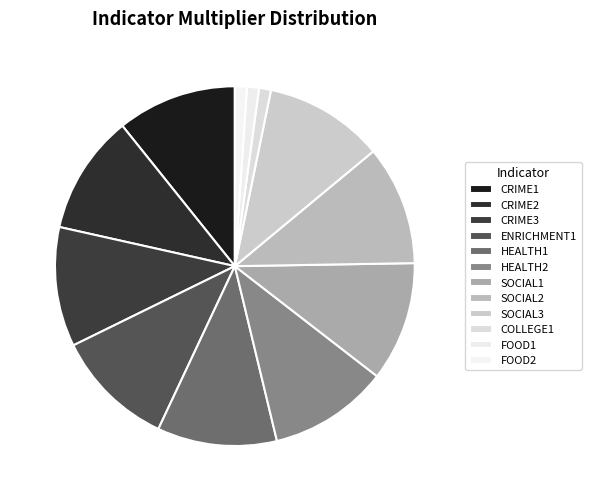

To the nearest percent, what portion does CRIME1 represent?

11%